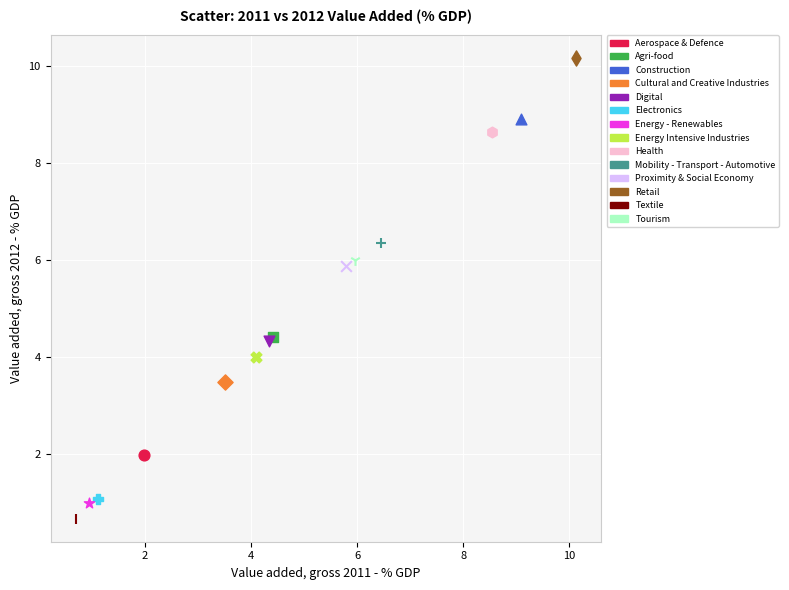

Which series contains the highest Y value?

Retail